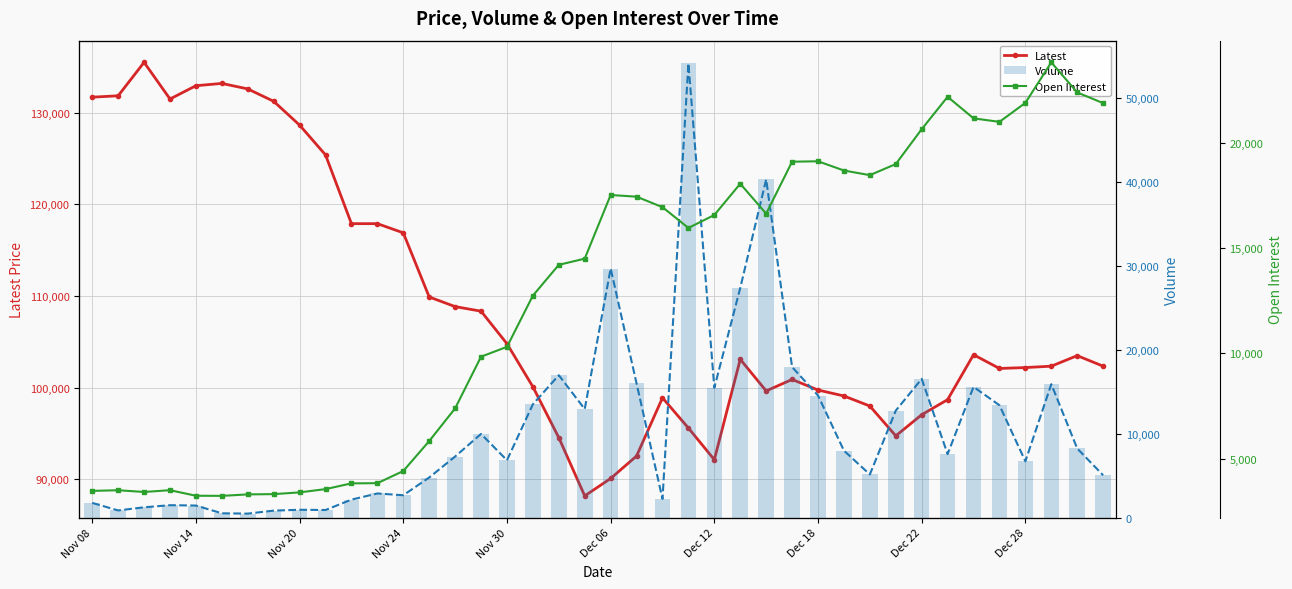

How many series are shown in this chart?

3